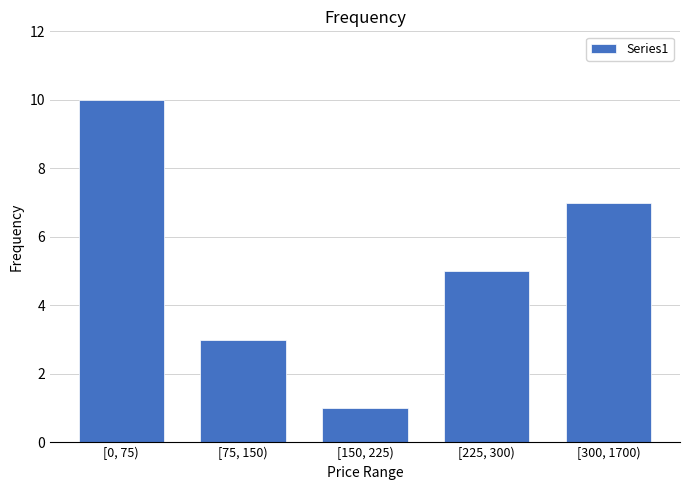

Reading left to right, transcribe all the data shown in this chart.

[0, 75)=10	[75, 150)=3	[150, 225)=1	[225, 300)=5	[300, 1700)=7